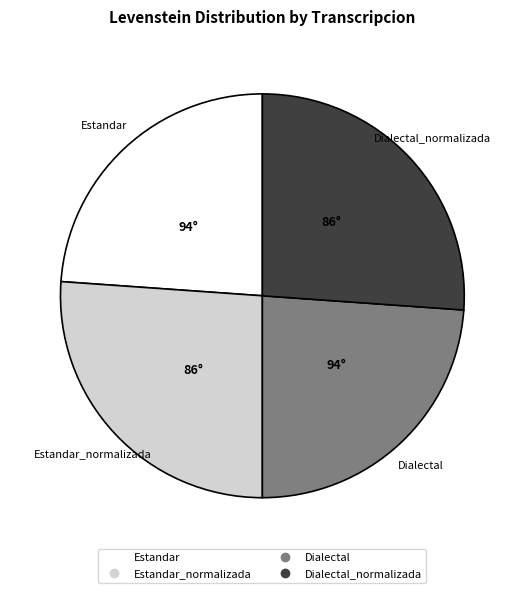

Is there any slice that represents more than half of the pie?

No